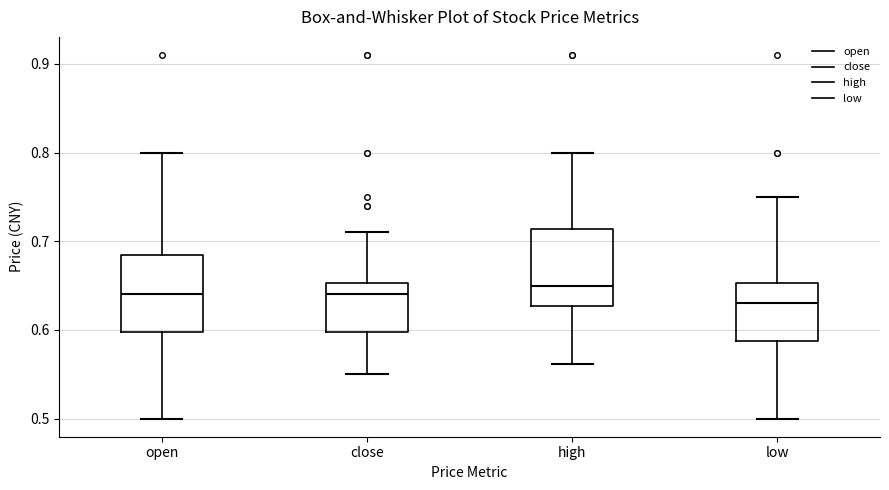

Which box has the lowest median line?

low